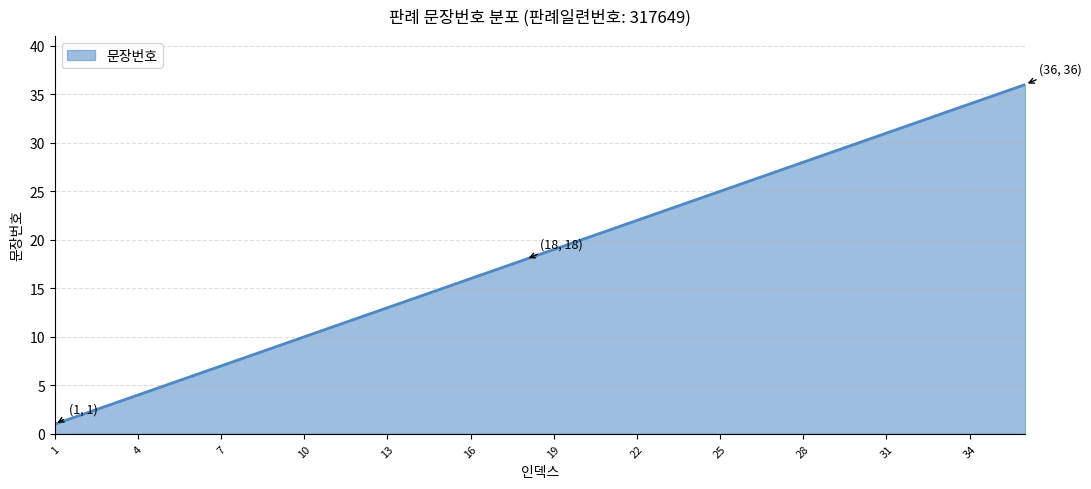

What is the difference between the maximum and minimum values?

35